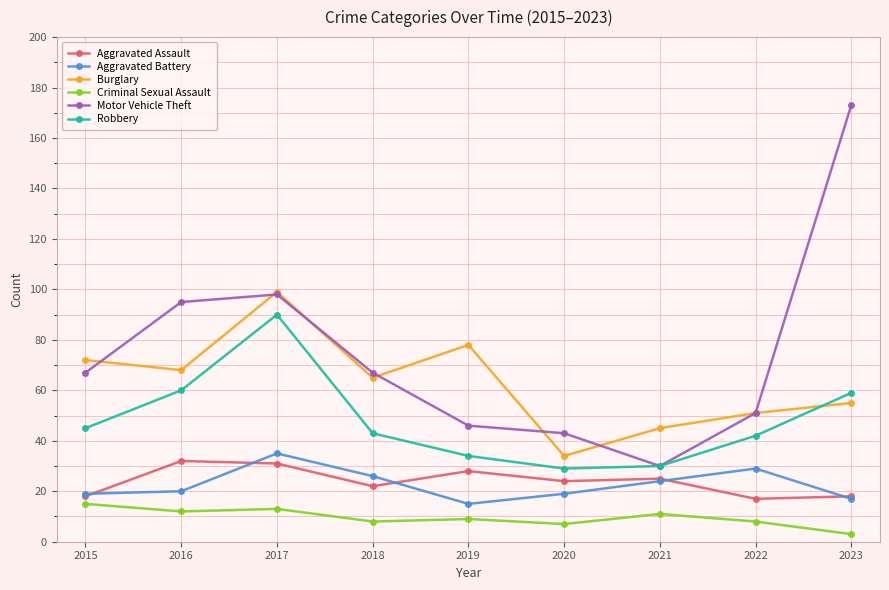

What are all the series names shown in the legend?

Aggravated Assault, Aggravated Battery, Burglary, Criminal Sexual Assault, Motor Vehicle Theft, Robbery